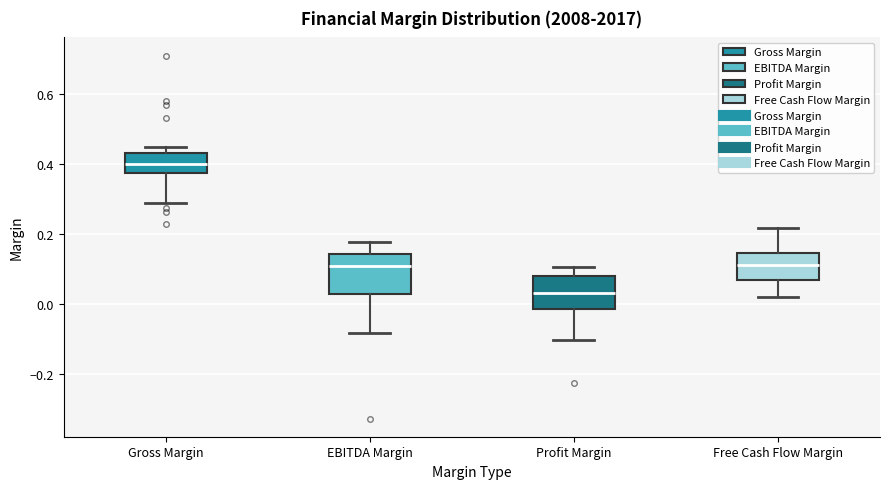

Which box's median line is the lowest?

Profit Margin